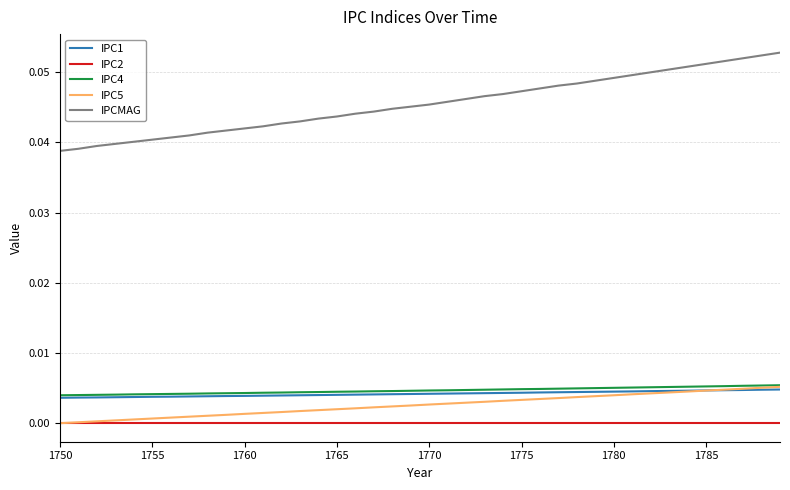

True or false: IPCMAG and IPC1 cross at least once.

False